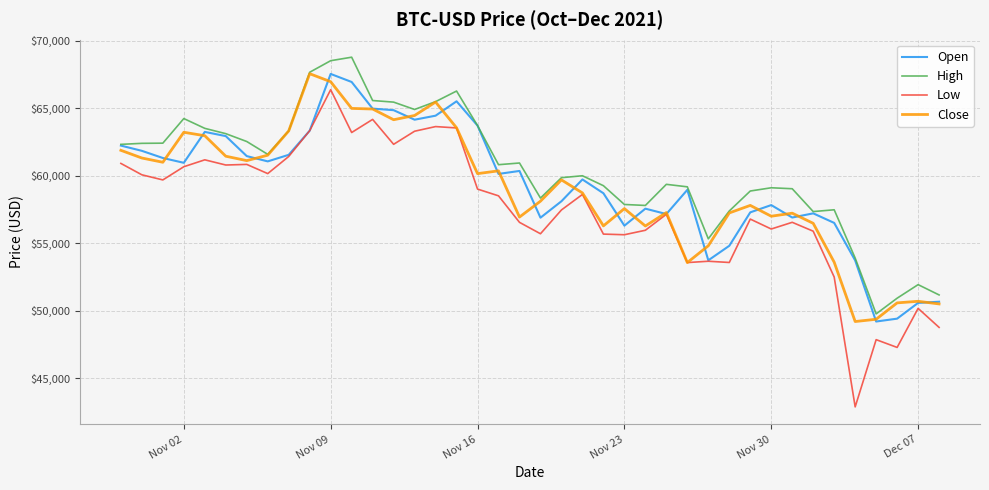

True or false: Low and High cross at least once.

False